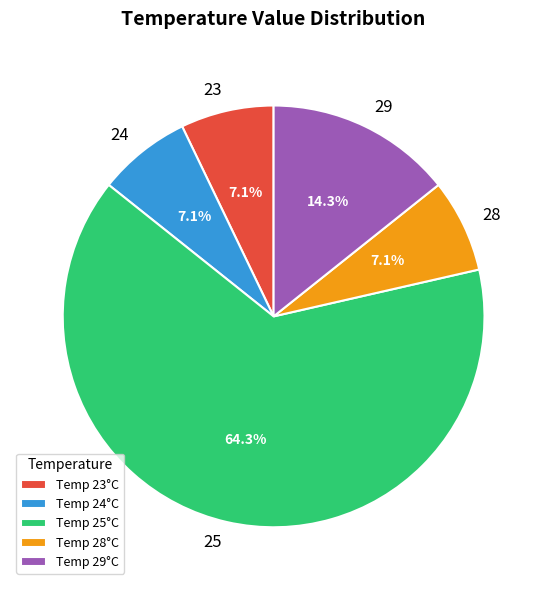

What percentage do 28 and 29 together represent?

21.4%